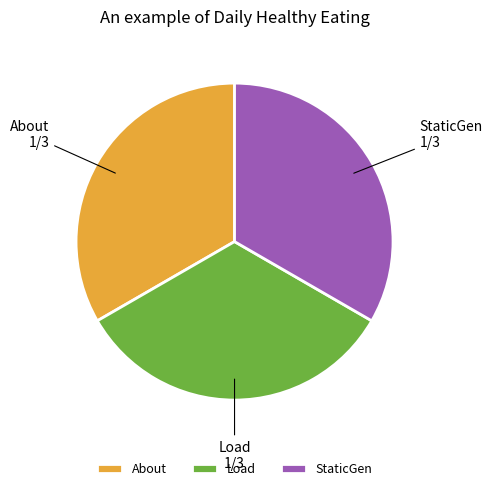

Is the sum of About and Load greater than half?

Yes